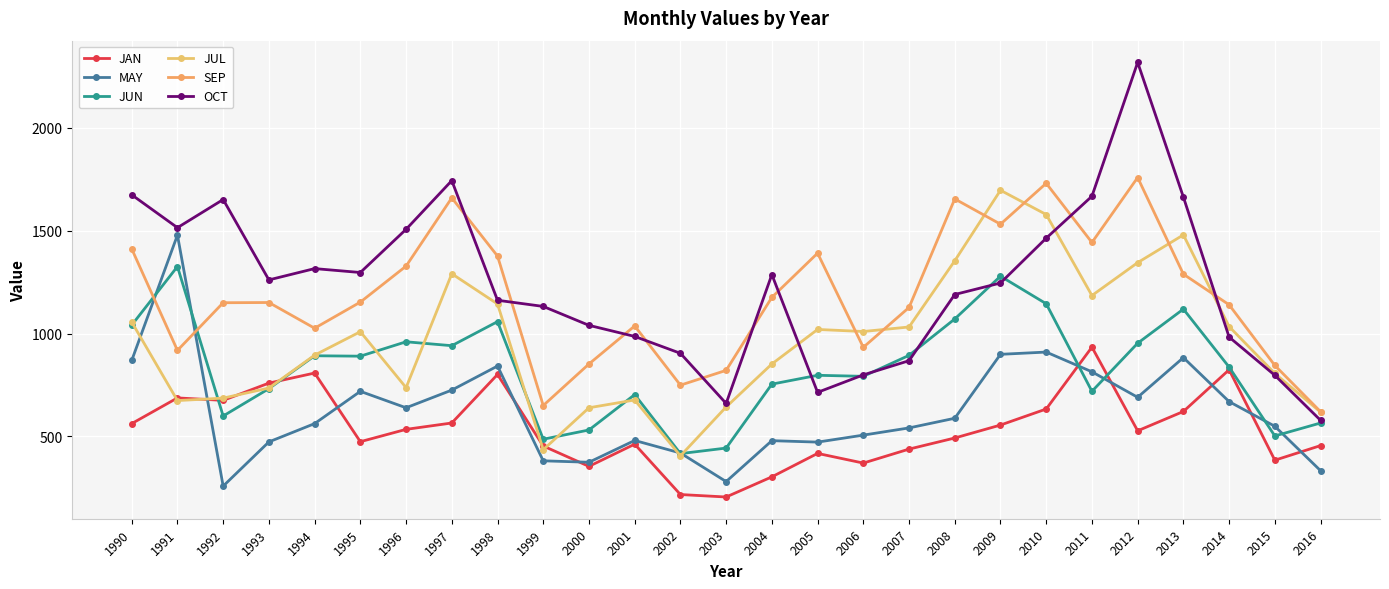

What is the difference between the highest and lowest values at 2012?

1792